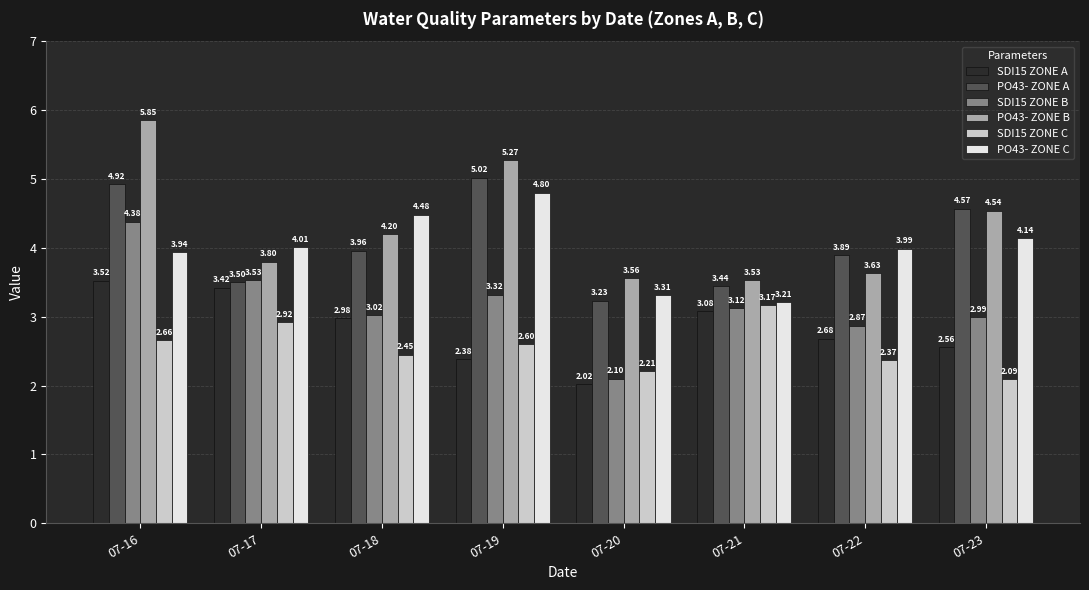

Count the number of categories in the chart.

8